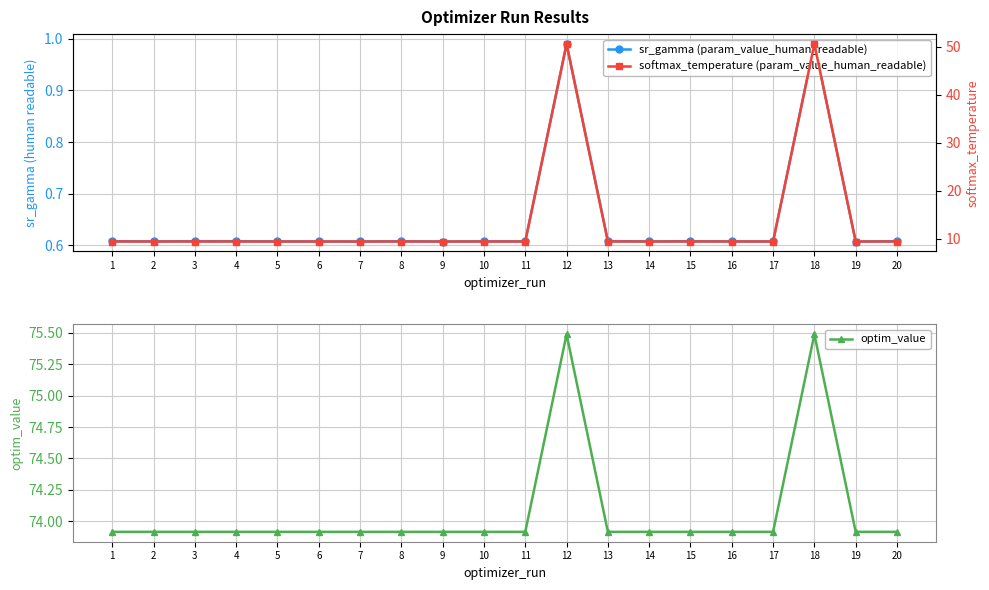

What is the average value of the sr_gamma (param_value_human_readable) series?

0.6